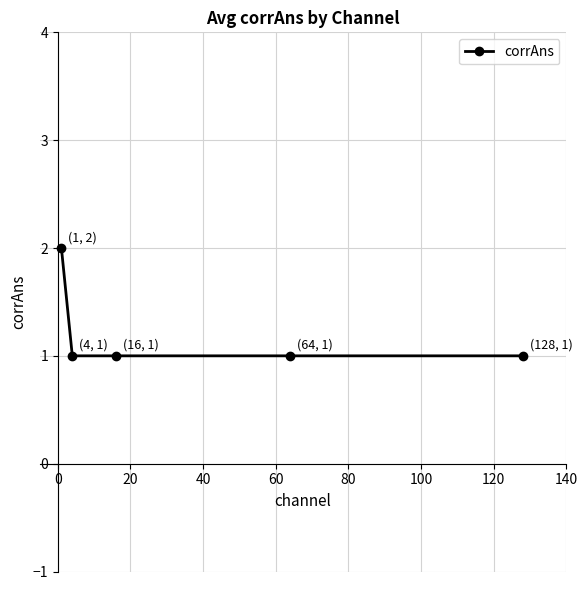

True or false: the data has more than 1 interior local peaks.

False